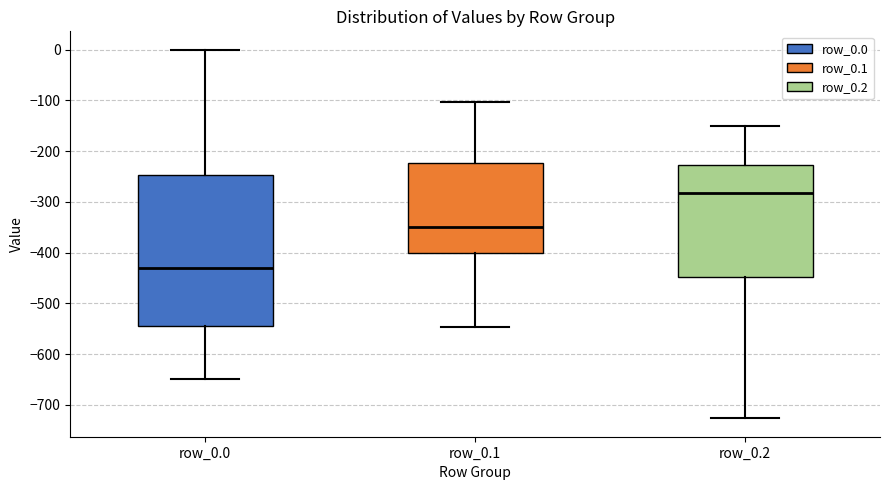

Reading left to right, read every box against the y-axis: the position of its median line, the range the box covers, and the ends of its whiskers. The values are not printed on the chart, so give them approximately, as read against the axis.

row_0.0: median -430, box -540 to -250, whiskers -650 to 0
row_0.1: median -350, box -400 to -220, whiskers -550 to -100
row_0.2: median -280, box -450 to -230, whiskers -730 to -150